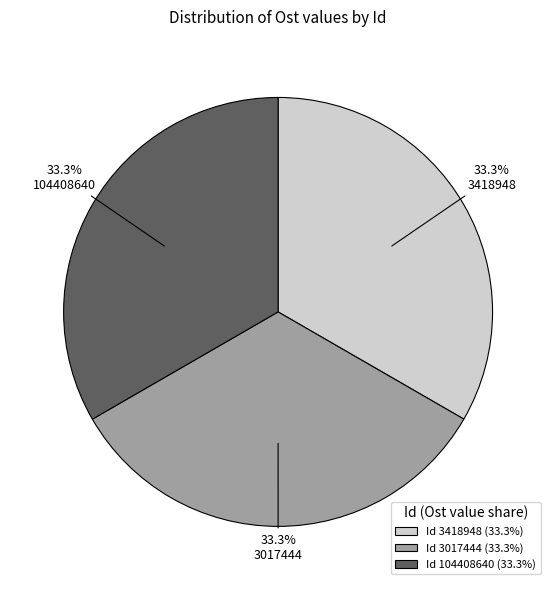

Count the number of slices in the pie.

3